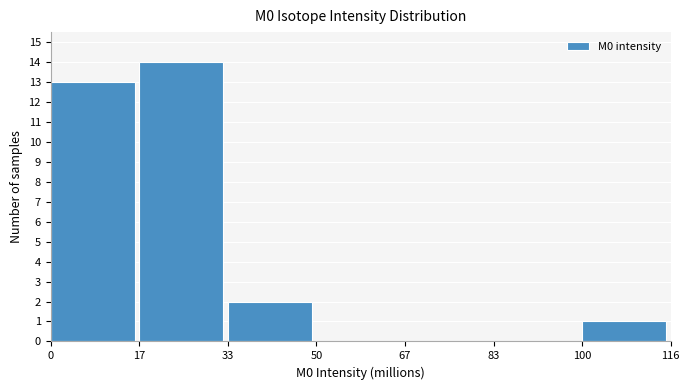

Which range on the x-axis has the tallest bar?

17 to 33